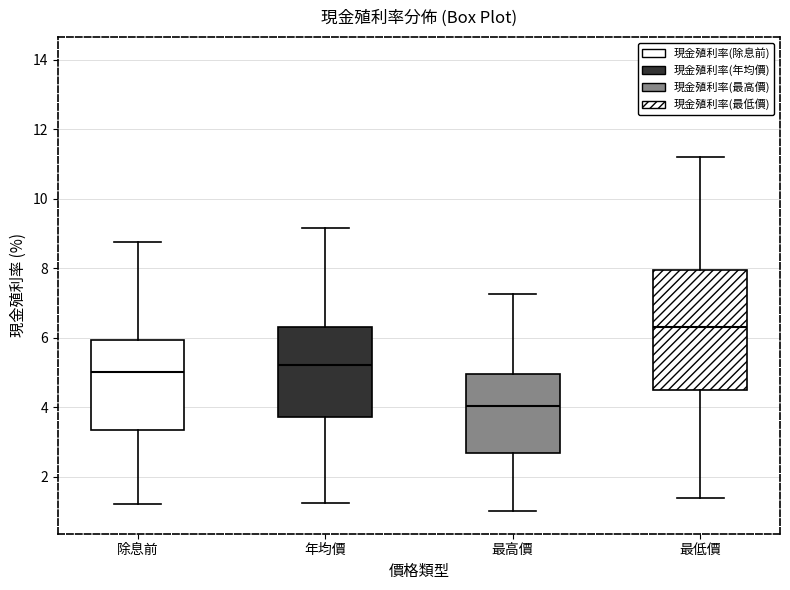

Comparing the boxes themselves (not the whiskers), which one is the tallest?

最低價